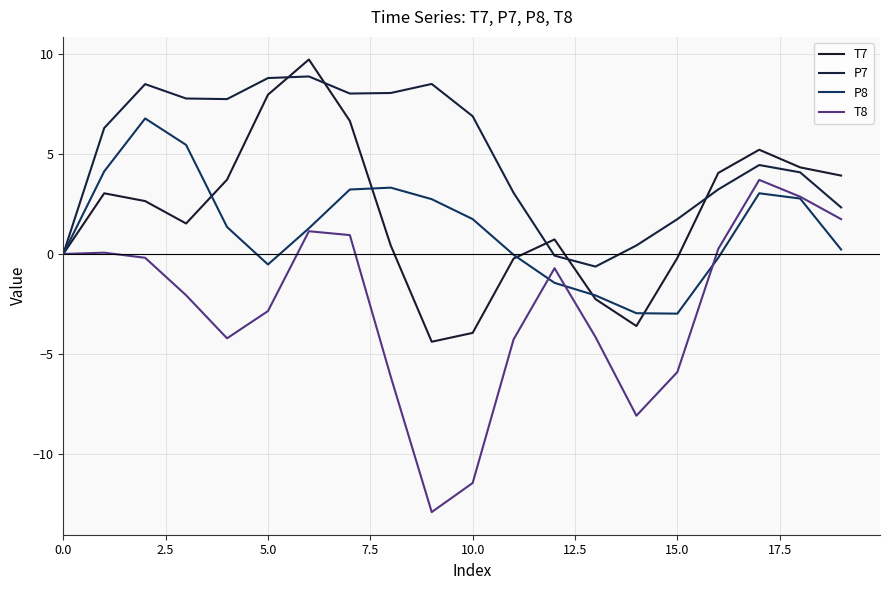

How many interior local valleys does the P7 series have?

3